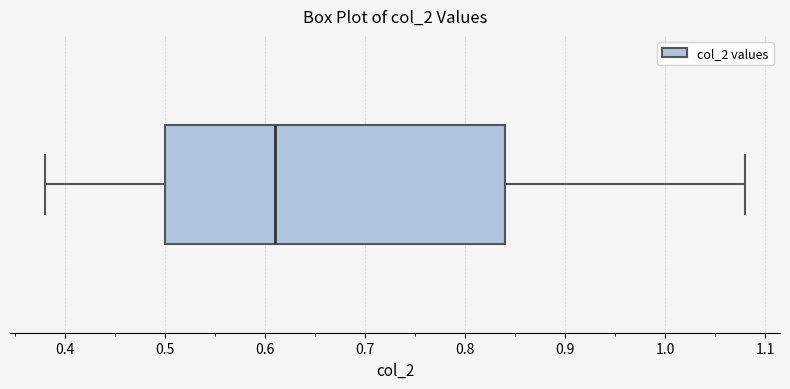

Read this box plot against the x-axis: the position of the median line, the range covered by the box, and the ends of both whiskers. The values are not printed on the chart, so give them approximately, as read against the axis.

median 0.61, box 0.50 to 0.84, whiskers 0.38 to 1.08